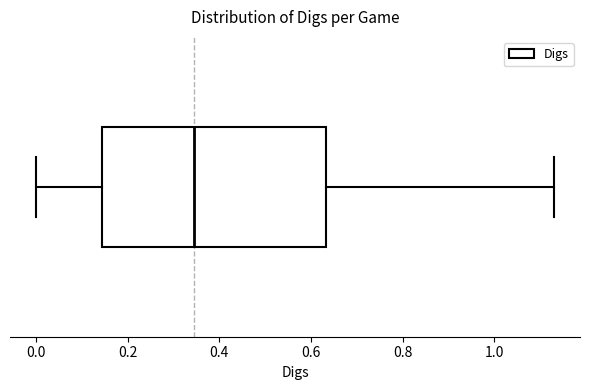

Where is the right edge of the box on the x-axis? The values are not printed on the chart, so give them approximately, as read against the axis.

0.64